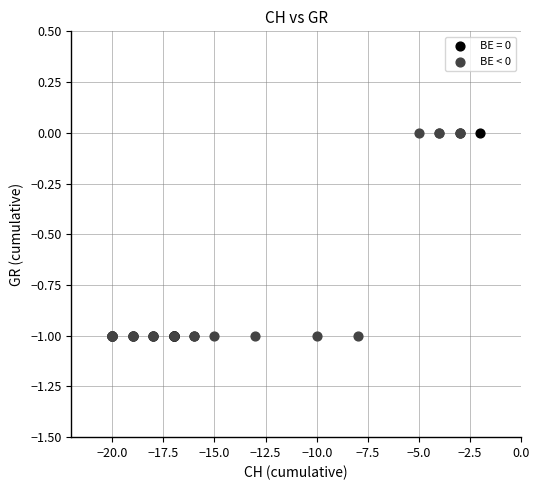

What are all the series names shown in the legend?

BE = 0, BE < 0